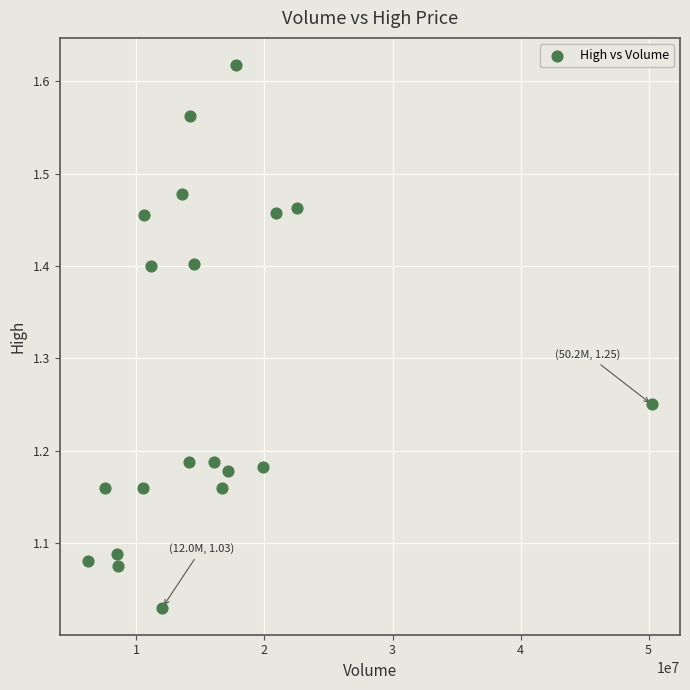

What is the range of X values (max minus min)?

44037200.0